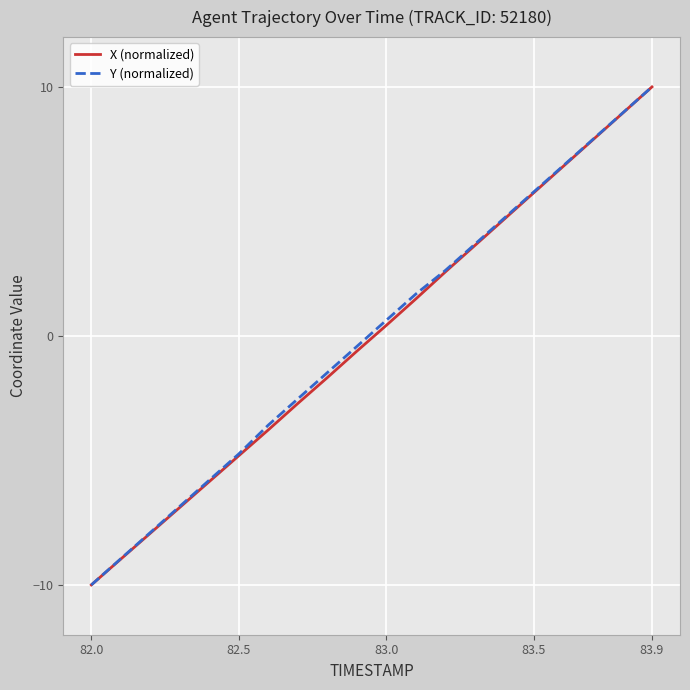

What is the minimum value shown in the chart?

-10.0